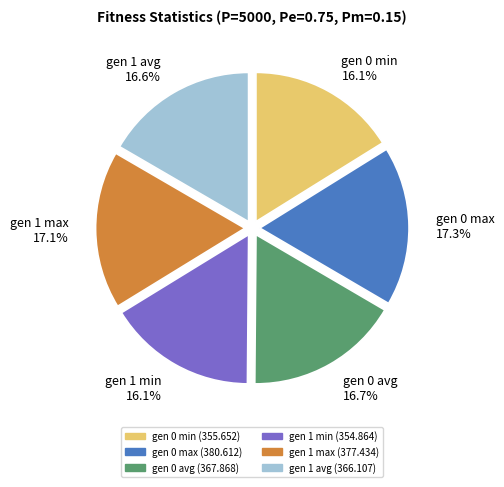

What percentage is NOT represented by gen 0 max?

82.7%